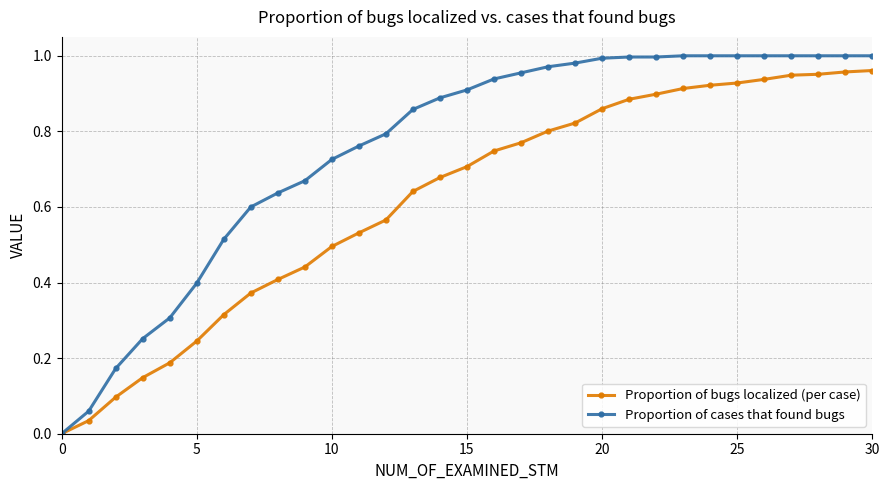

Which series has the widest spread of values?

Proportion of cases that found bugs